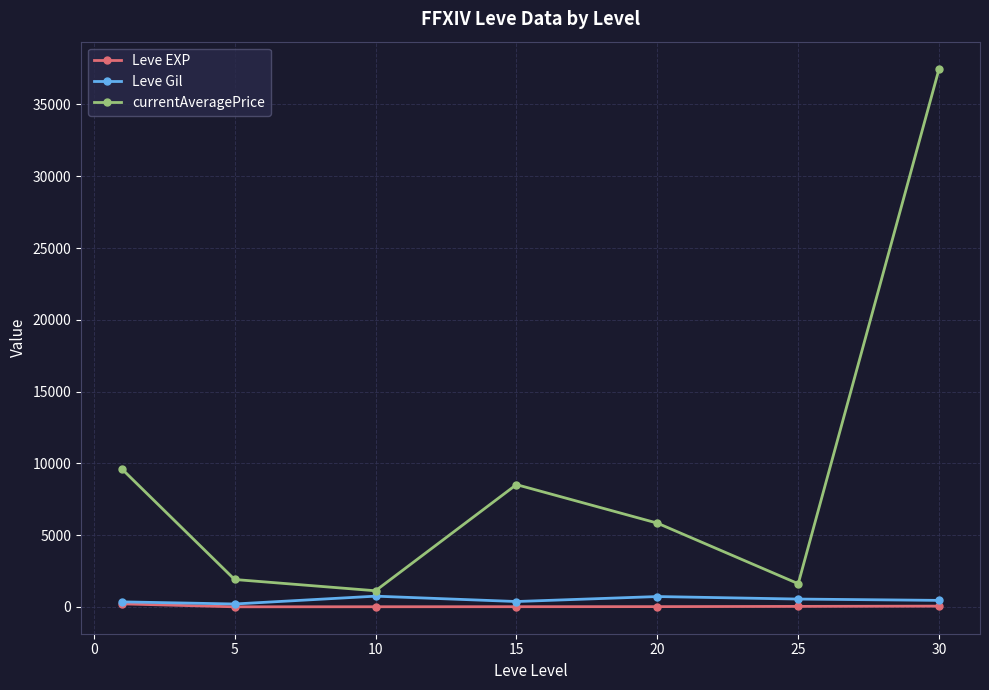

Does the chart have visible grid lines?

Yes